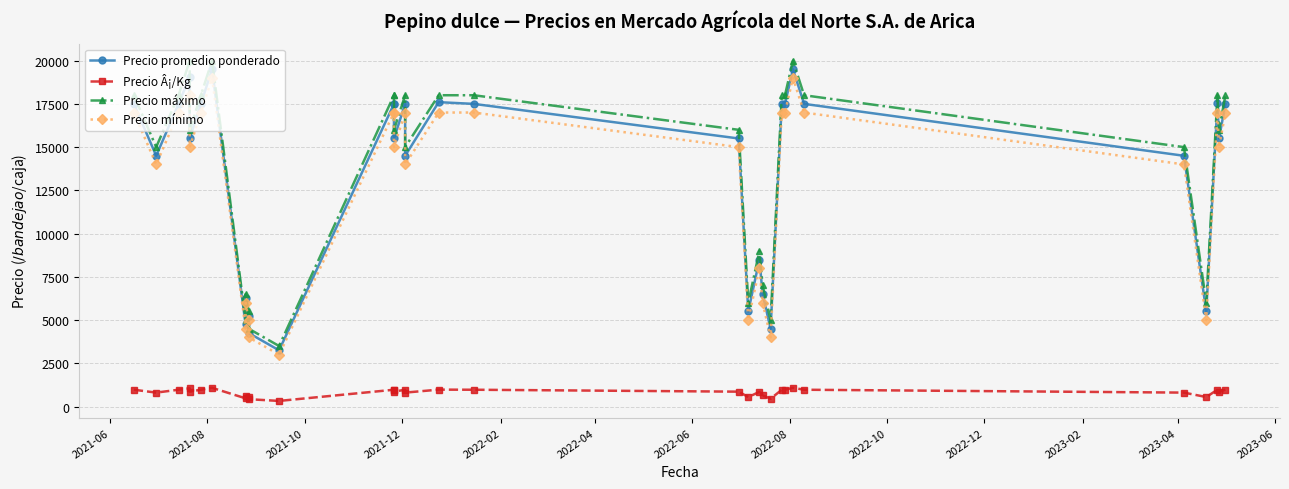

What is the average value of the Precio Â¡/Kg series?

823